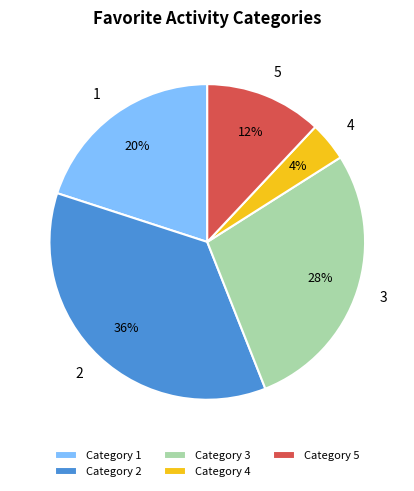

Between Category 2 and Category 5, which is larger?

Category 2